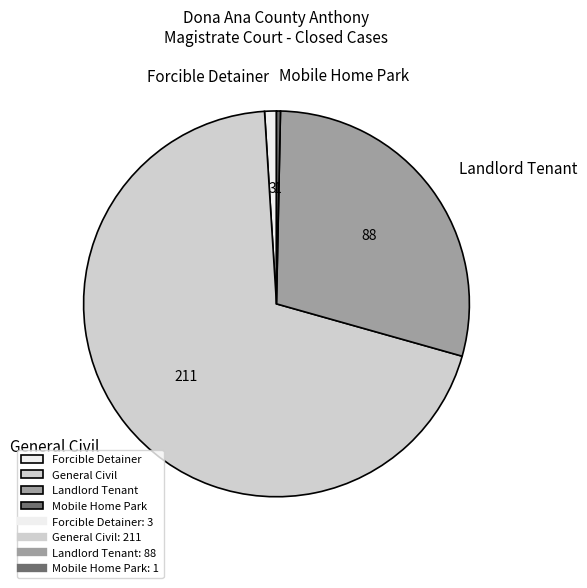

Which slice represents more than half of the pie?

General Civil